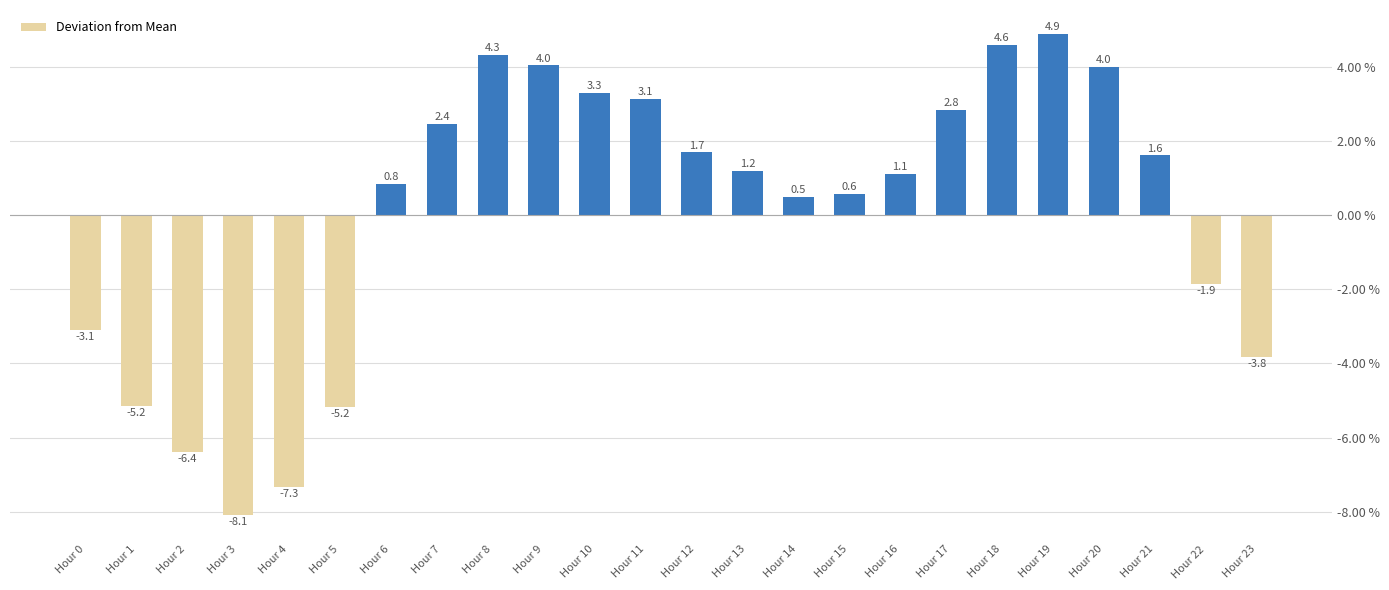

What is the change in value from Hour 6 to Hour 14?

-0.3